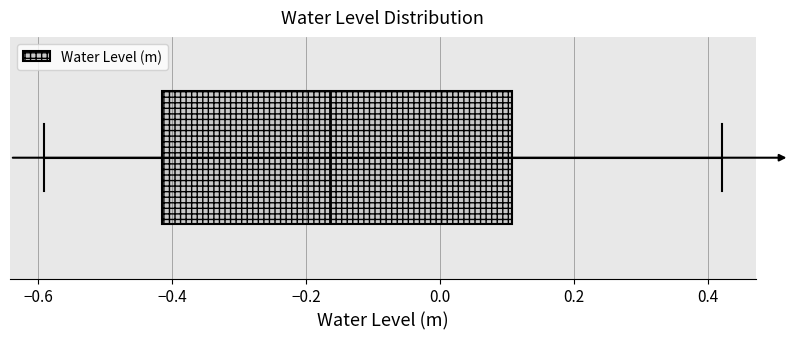

Read this box plot against the x-axis: the position of the median line, the range covered by the box, and the ends of both whiskers. The values are not printed on the chart, so give them approximately, as read against the axis.

median -0.16, box -0.42 to 0.10, whiskers -0.60 to 0.42